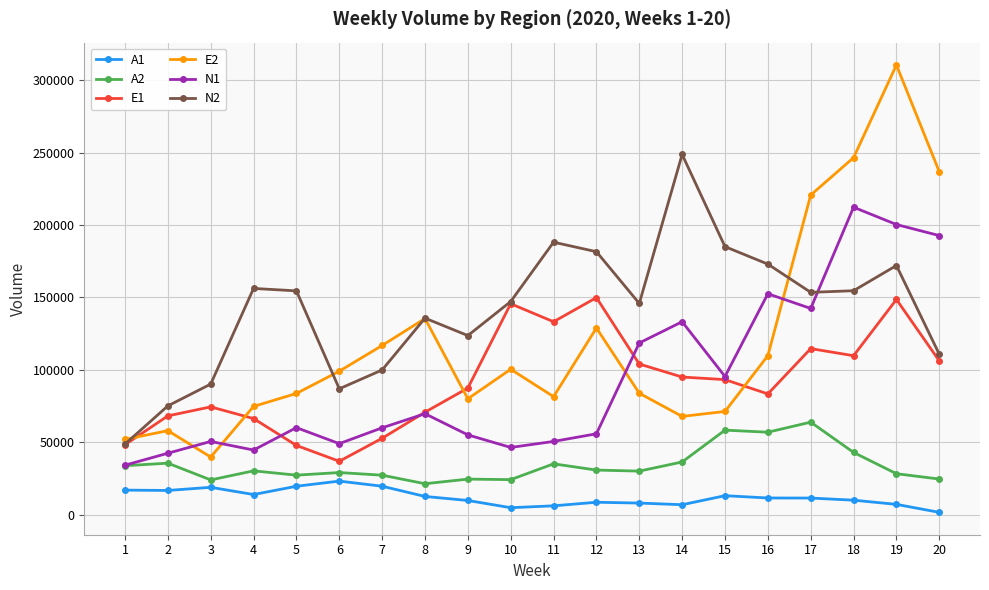

Is this an area chart (filled region under the line)?

No